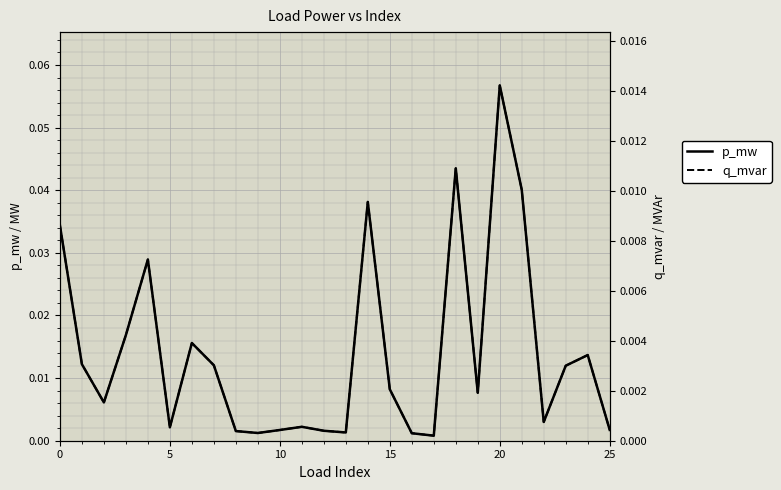

True or false: q_mvar has a value of 0.0 at 20.

False